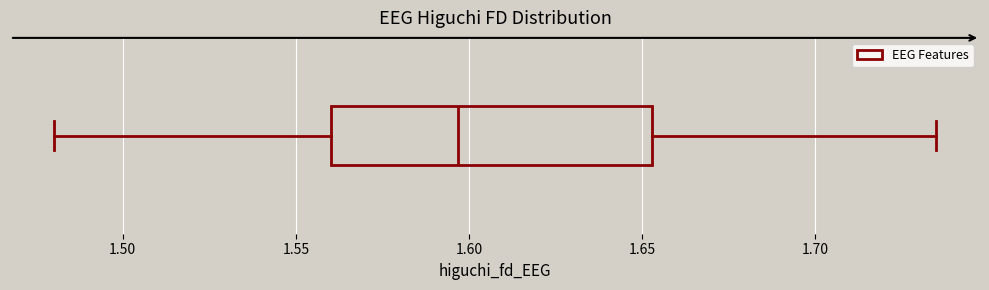

Read this box plot against the x-axis: the position of the median line, the range covered by the box, and the ends of both whiskers. The values are not printed on the chart, so give them approximately, as read against the axis.

median 1.595, box 1.560 to 1.655, whiskers 1.480 to 1.735